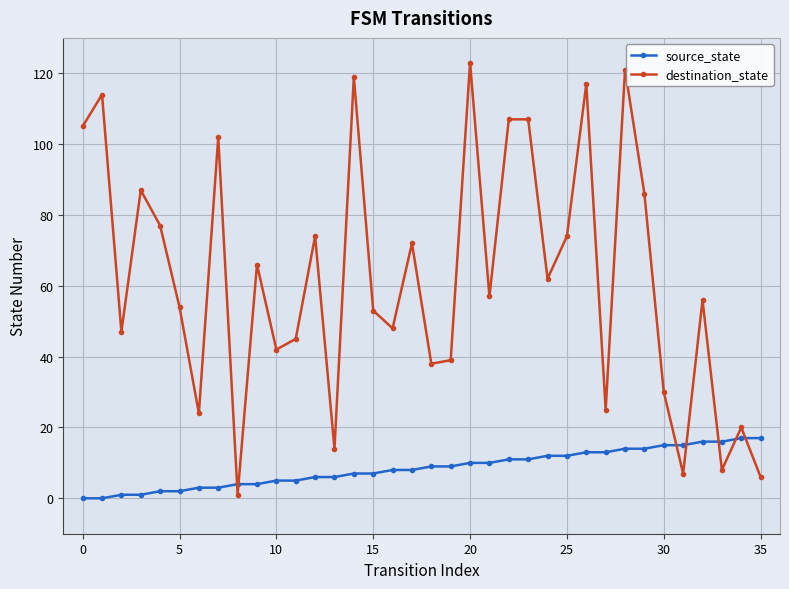

How many interior local valleys does the destination_state series have?

12